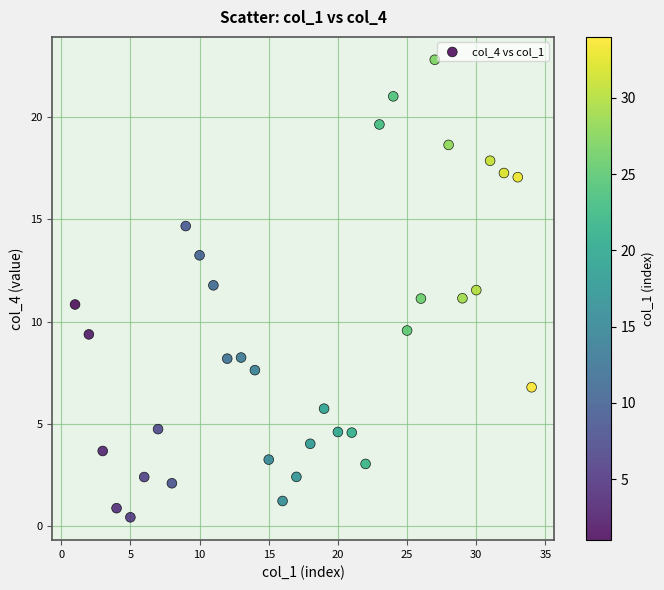

What is the range of Y values (max minus min)?

22.4